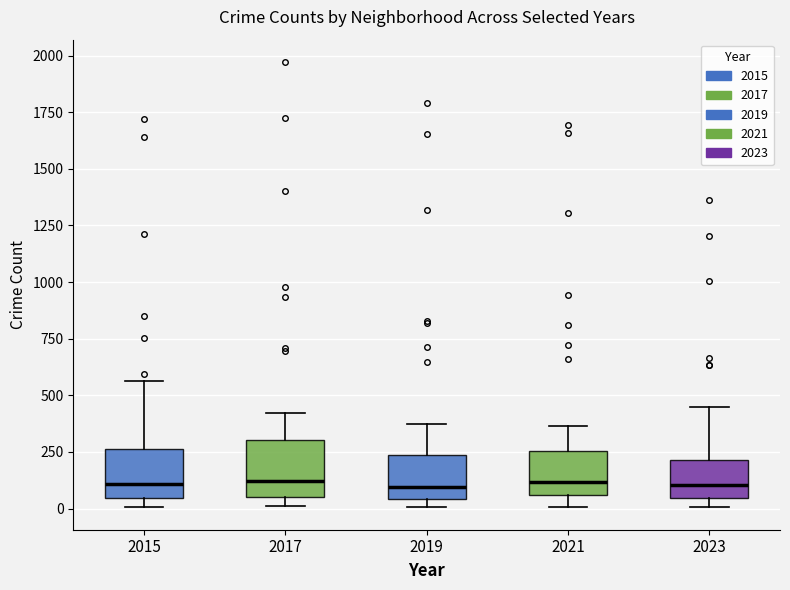

Reading left to right, transcribe this box plot: for each box, give where its median line is, the range the box spans, and where its two whiskers end, as read against the y-axis. The values are not printed on the chart, so give them approximately, as read against the axis.

2015: median 100, box 50 to 250, whiskers 0 to 550
2017: median 100, box 50 to 300, whiskers 0 to 400
2019: median 100, box 50 to 250, whiskers 0 to 400
2021: median 100, box 50 to 250, whiskers 0 to 350
2023: median 100, box 50 to 200, whiskers 0 to 450